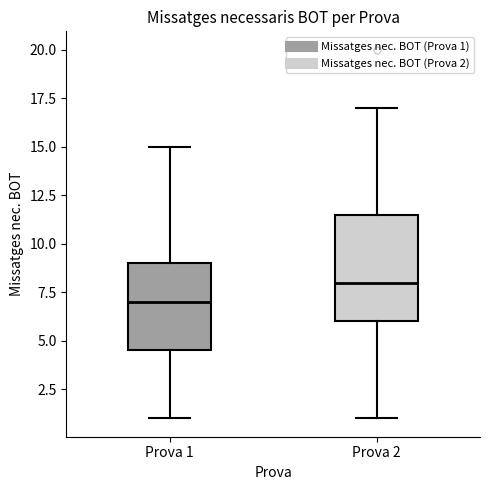

Reading left to right, read every box against the y-axis: the position of its median line, the range the box covers, and the ends of its whiskers. The values are not printed on the chart, so give them approximately, as read against the axis.

Prova 1: median 7.0, box 4.5 to 9.0, whiskers 1.0 to 15.0
Prova 2: median 8.0, box 6.0 to 11.5, whiskers 1.0 to 17.0